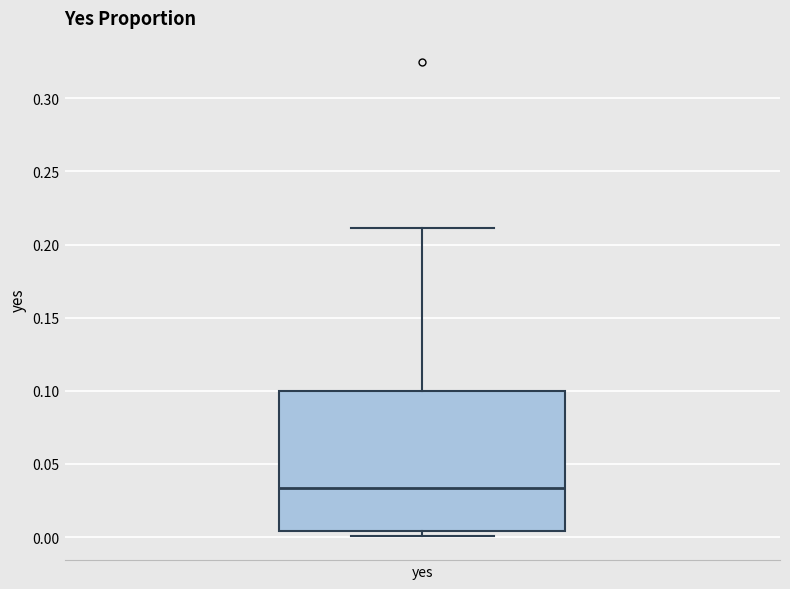

Transcribe this box plot: give where the median line is, the range the box spans, and where the two whiskers end, as read against the y-axis. The values are not printed on the chart, so give them approximately, as read against the axis.

median 0.035, box 0.005 to 0.100, whiskers 0.000 to 0.210